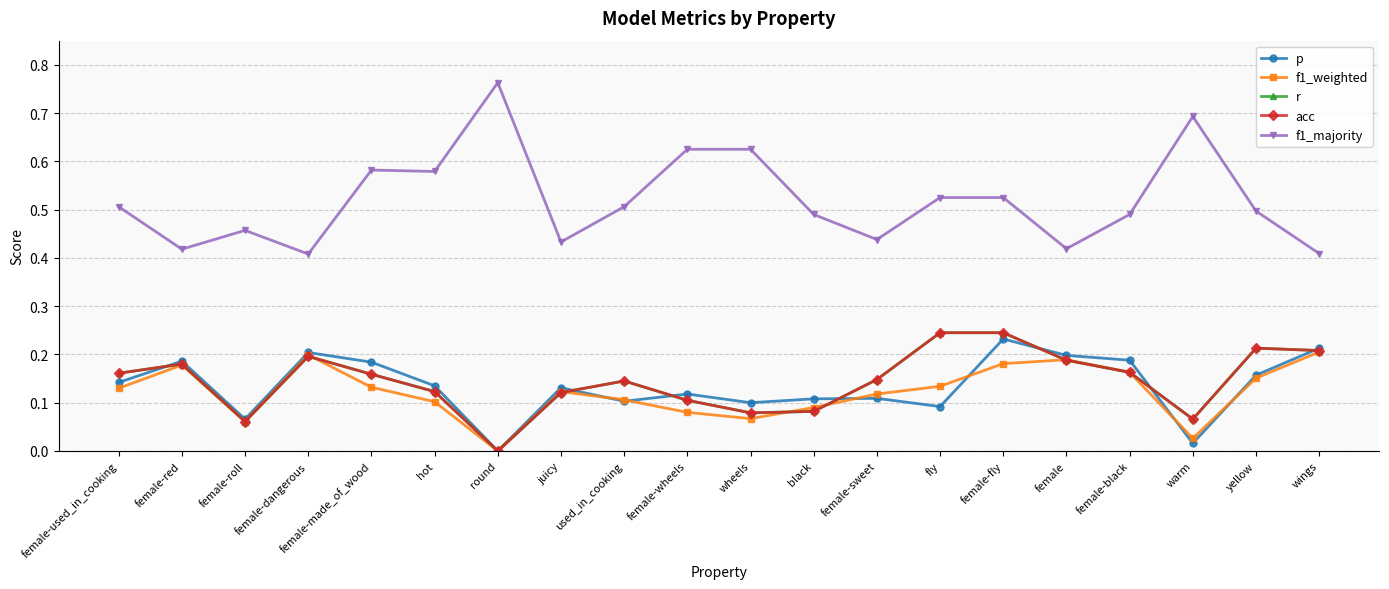

Reading right to left, list all the values displayed in this chart.

p: 0.2	0.2	0.0	0.2	0.2	0.2	0.1	0.1	0.1	0.1	0.1	0.1	0.1	0.0	0.1	0.2	0.2	0.1	0.2	0.1
f1_weighted: 0.2	0.2	0.0	0.2	0.2	0.2	0.1	0.1	0.1	0.1	0.1	0.1	0.1	0.0	0.1	0.1	0.2	0.1	0.2	0.1
r: 0.2	0.2	0.1	0.2	0.2	0.2	0.2	0.1	0.1	0.1	0.1	0.1	0.1	0.0	0.1	0.2	0.2	0.1	0.2	0.2
acc: 0.2	0.2	0.1	0.2	0.2	0.2	0.2	0.1	0.1	0.1	0.1	0.1	0.1	0.0	0.1	0.2	0.2	0.1	0.2	0.2
f1_majority: 0.4	0.5	0.7	0.5	0.4	0.5	0.5	0.4	0.5	0.6	0.6	0.5	0.4	0.8	0.6	0.6	0.4	0.5	0.4	0.5